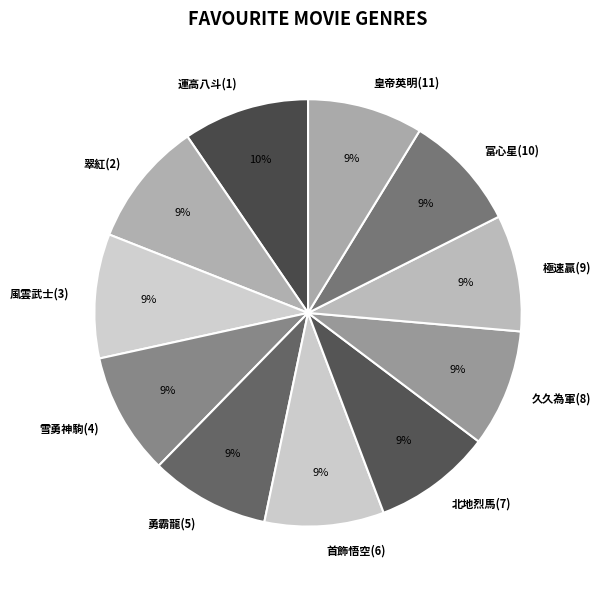

Does 北地烈馬(7) account for over 50% of the chart?

No